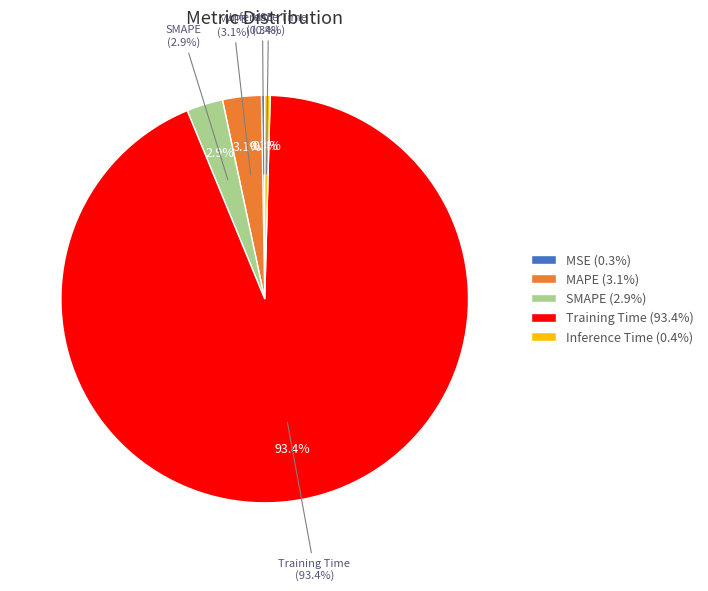

To the nearest percent, what percentage of the pie is SMAPE?

3%